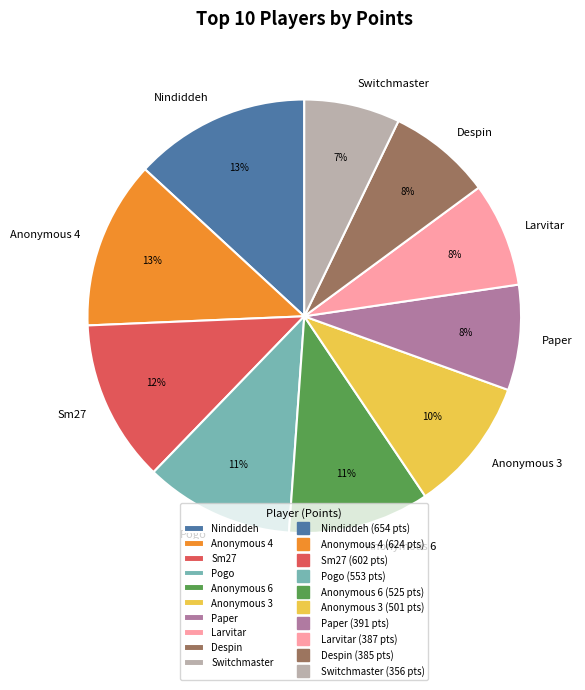

Count the number of slices in the pie.

10